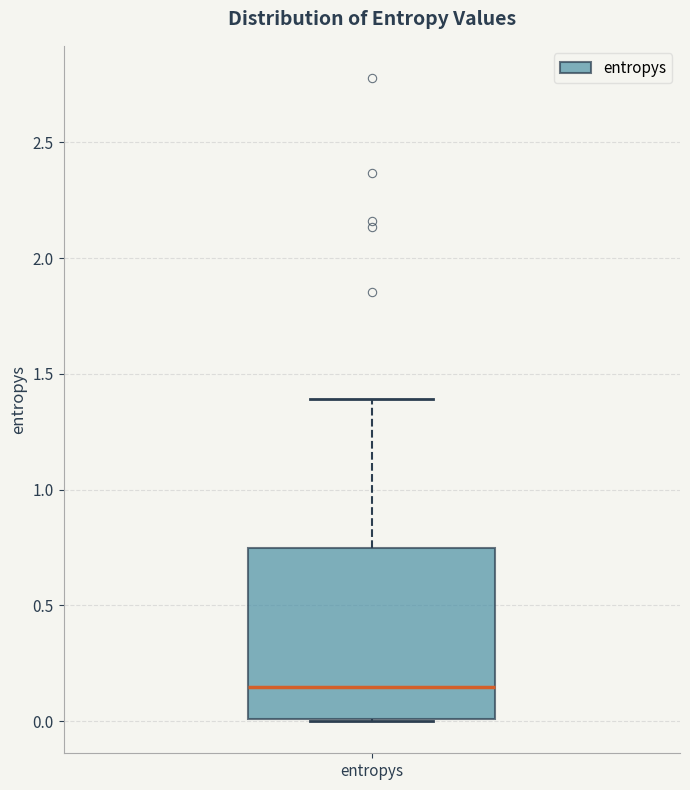

Read this box plot against the y-axis: the position of the median line, the range covered by the box, and the ends of both whiskers. The values are not printed on the chart, so give them approximately, as read against the axis.

median 0.15, box 0.00 to 0.75, whiskers 0.00 to 1.40